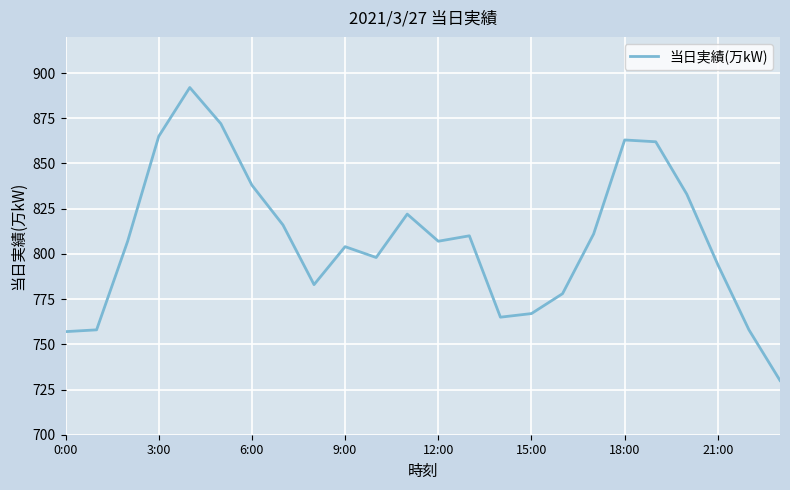

What is the difference between the maximum and minimum values?

162